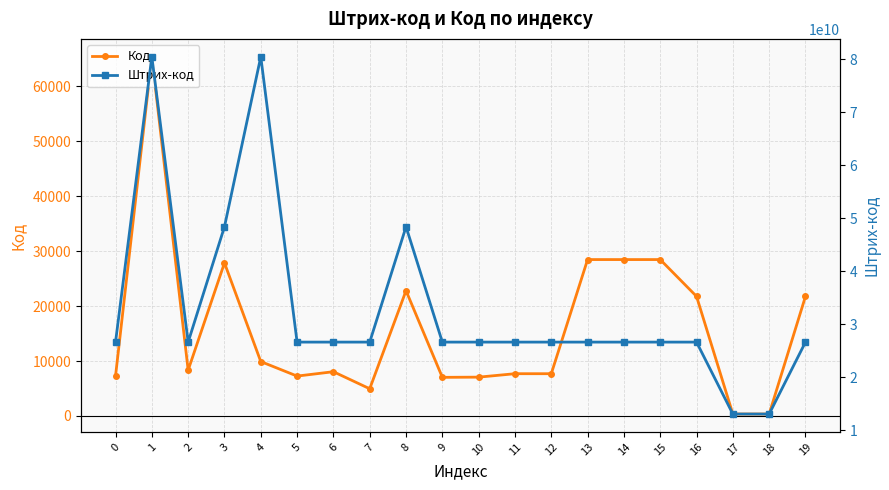

In Код, how many points are higher than both neighbors (excluding endpoints)?

7